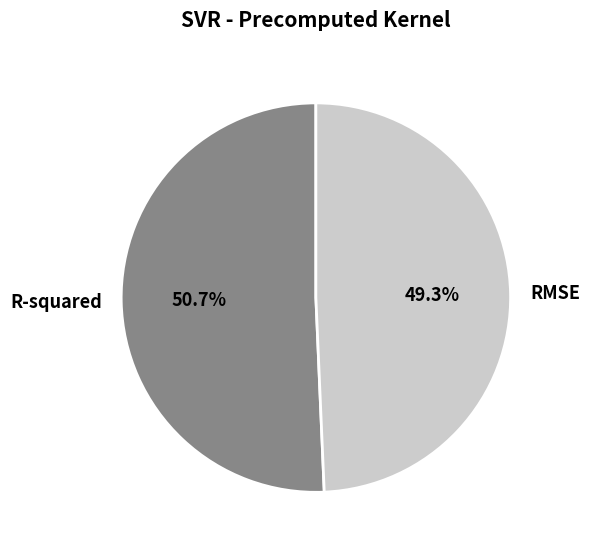

Is R-squared the majority of the pie?

Yes